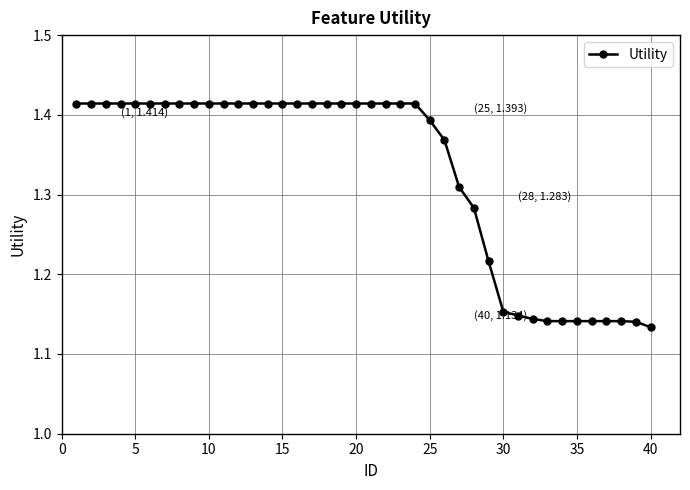

Is this an area chart (filled region under the line)?

No